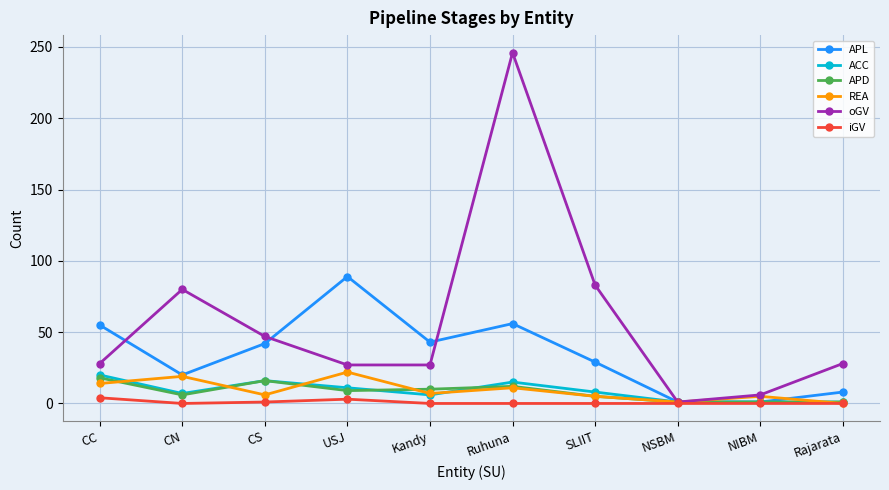

What position from the right is Kandy?

6